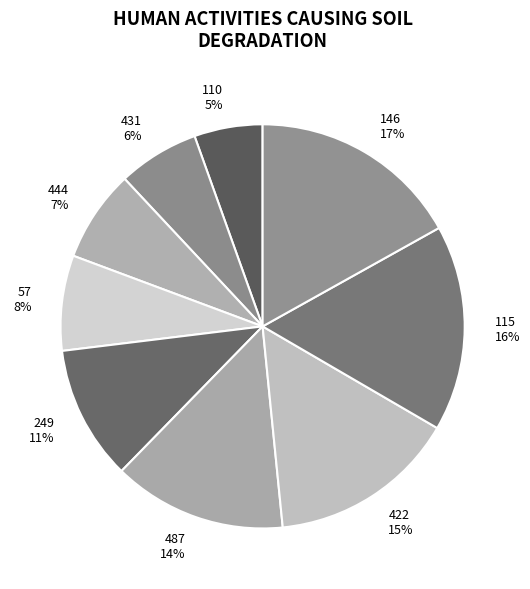

Is the sum of 110 and 487 greater than half?

No